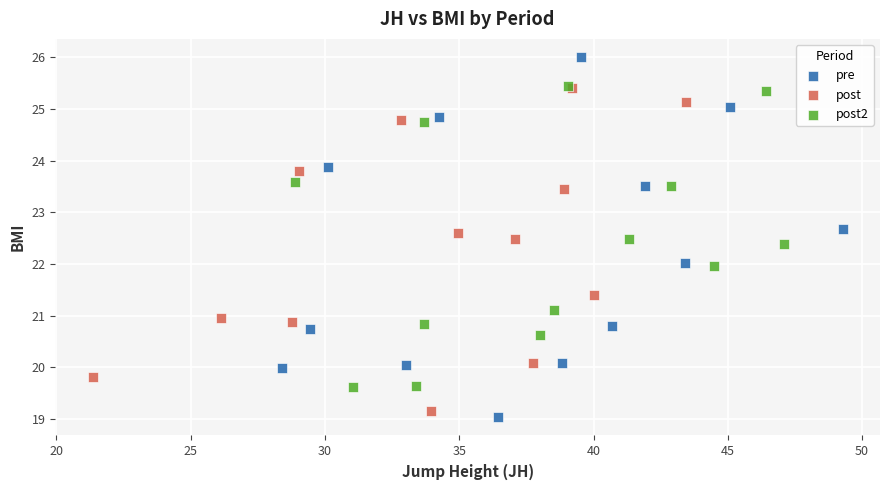

Which series contains the highest Y value?

pre